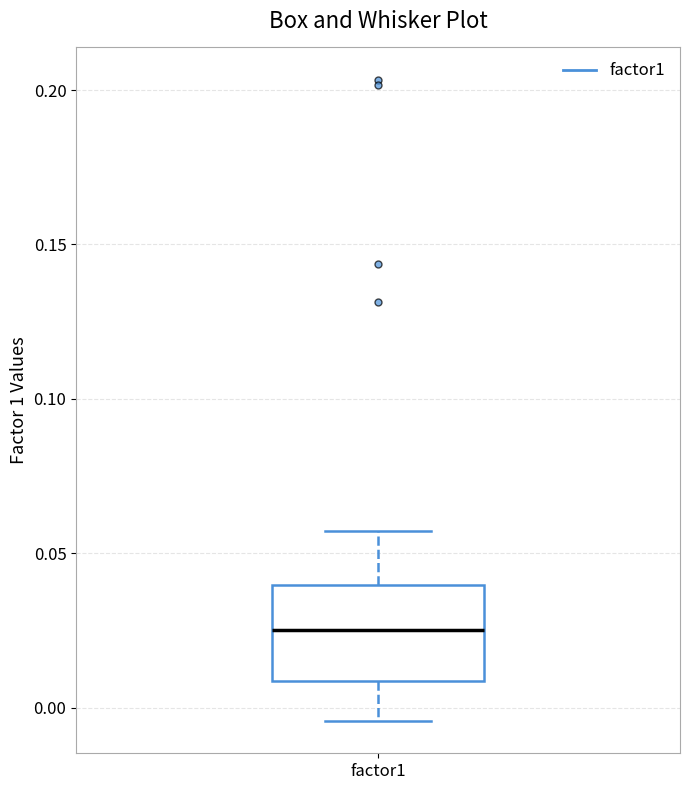

Where is the lower edge of the box for factor1 on the y-axis? The values are not printed on the chart, so give them approximately, as read against the axis.

0.010